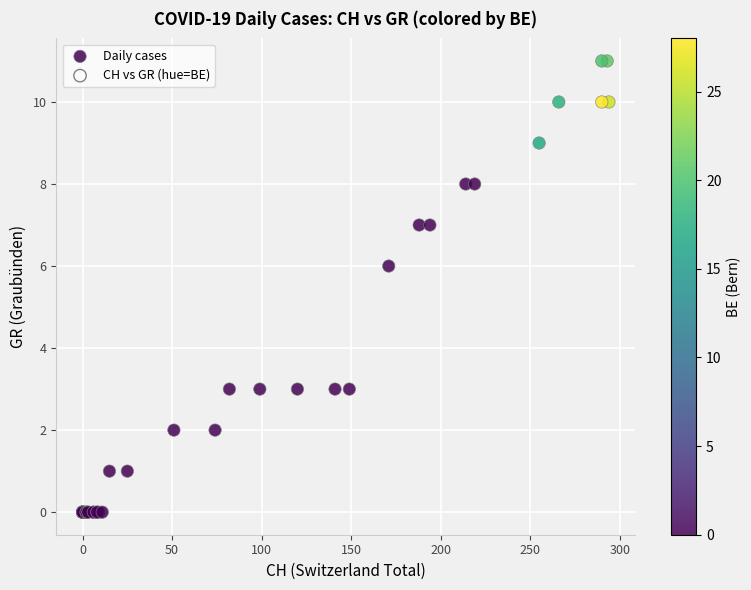

What Y value in the scatter plot is closest to 5?

6